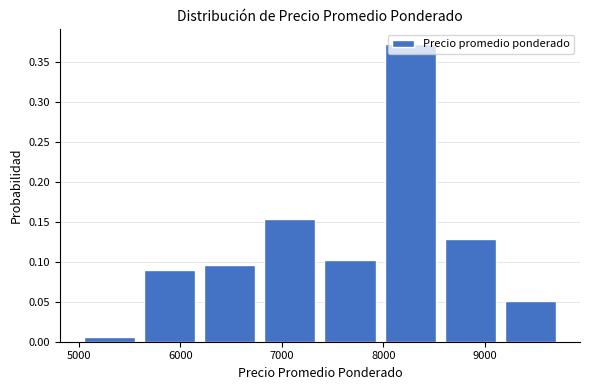

Reading left to right, list every bar in this chart as the range it spans on the x-axis followed by its height. Neither the bar edges nor the heights are printed on the chart, so give them approximately, as read against the axes.

5000 to 5600: 0.005
5600 to 6200: 0.090
6200 to 6800: 0.095
6800 to 7400: 0.155
7400 to 8000: 0.105
8000 to 8600: 0.370
8600 to 9200: 0.130
9200 to 9800: 0.050